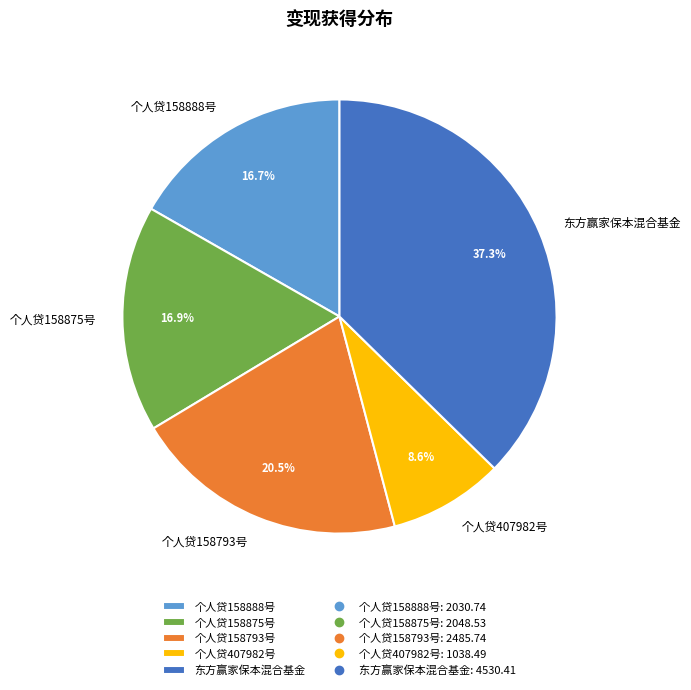

Which slice is the largest?

东方赢家保本混合基金